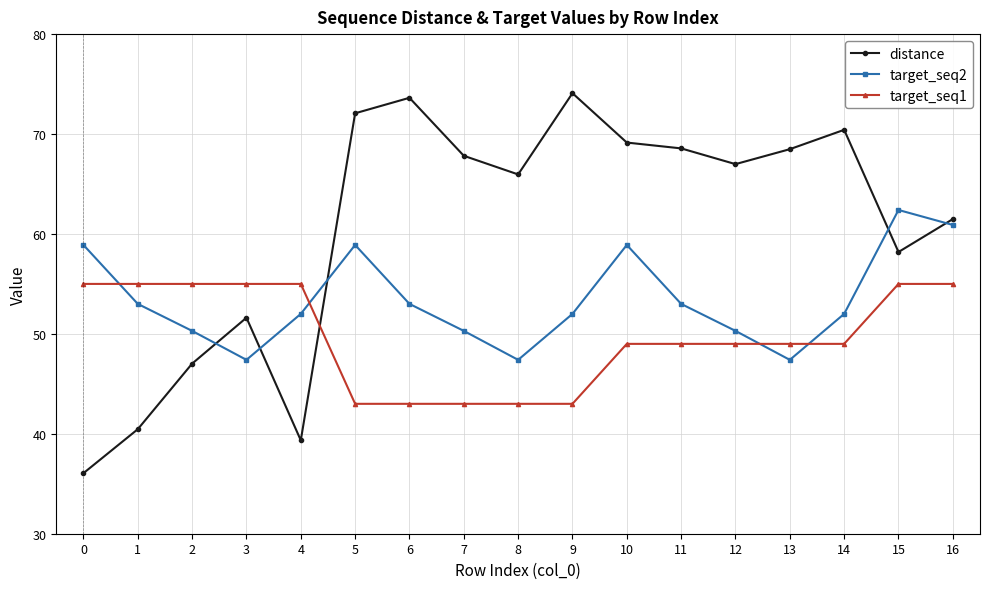

Where is the first local maximum for target_seq2?

5